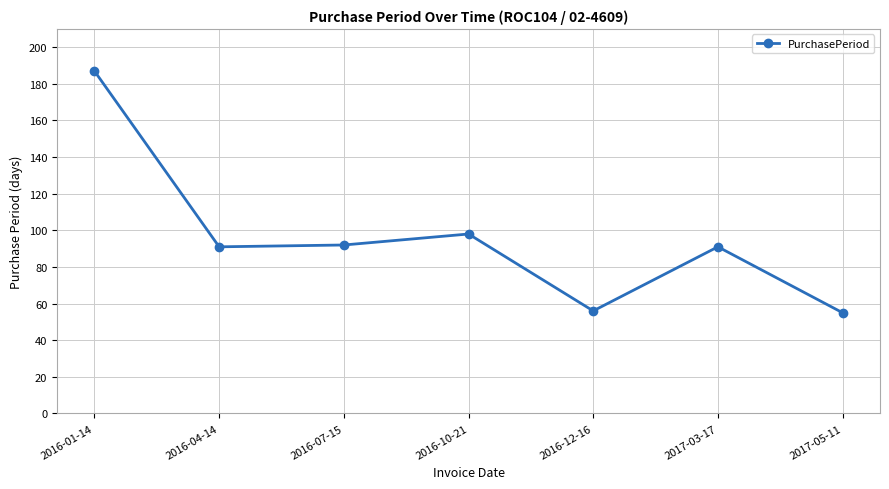

What is the sum of the values at 2017-03-17 and 2017-05-11?

146